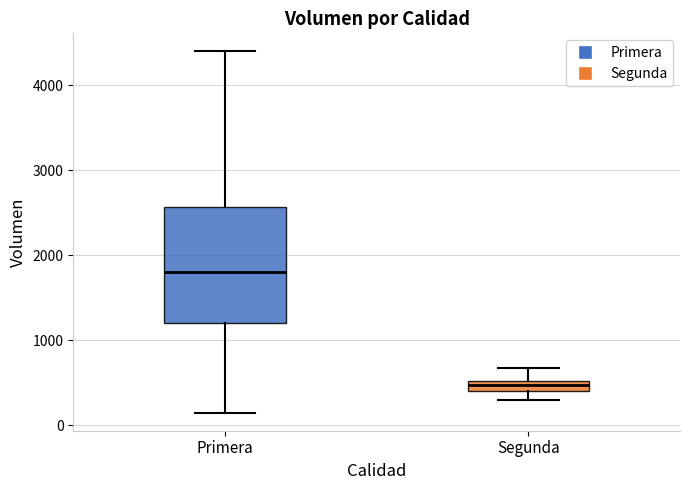

Which box's median line is the highest?

Primera